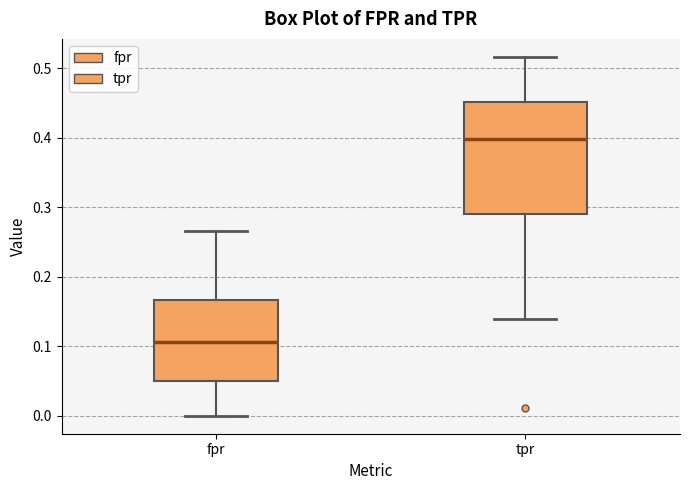

Comparing the boxes themselves (not the whiskers), which one is the tallest?

tpr